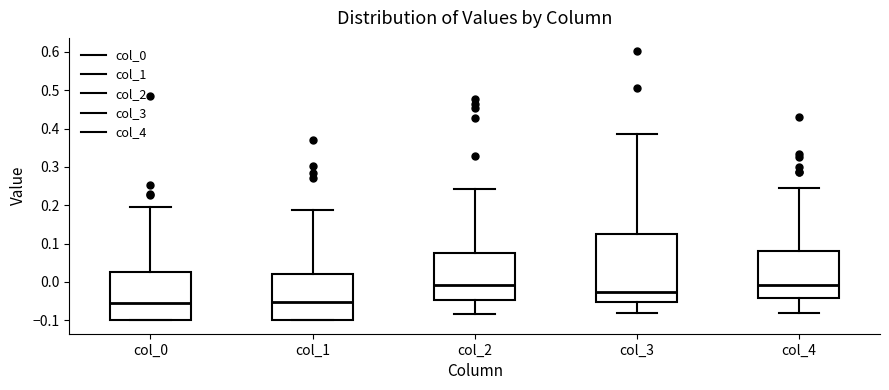

Comparing the boxes themselves (not the whiskers), which one is the tallest?

col_3